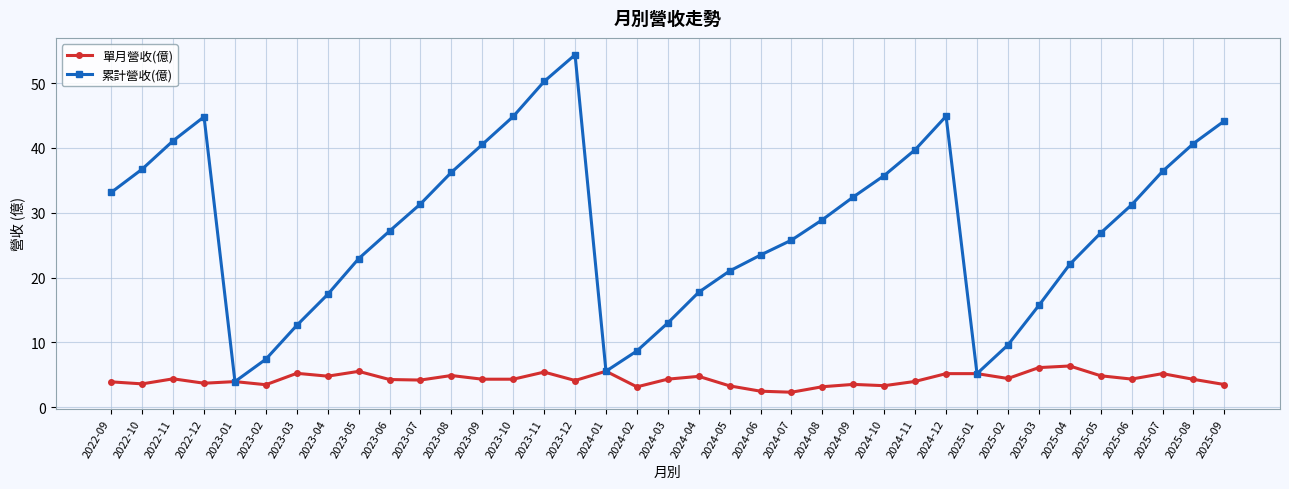

How many categories are shown in the chart?

37